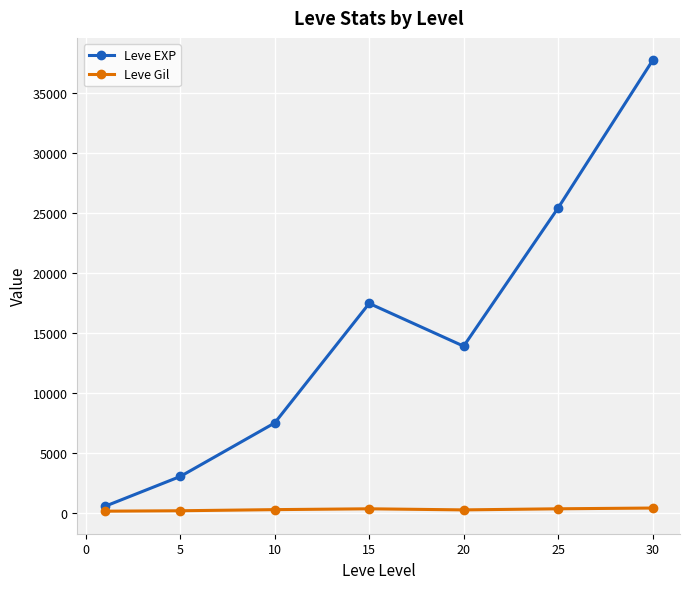

How many data points in Leve EXP are above 13876?

4